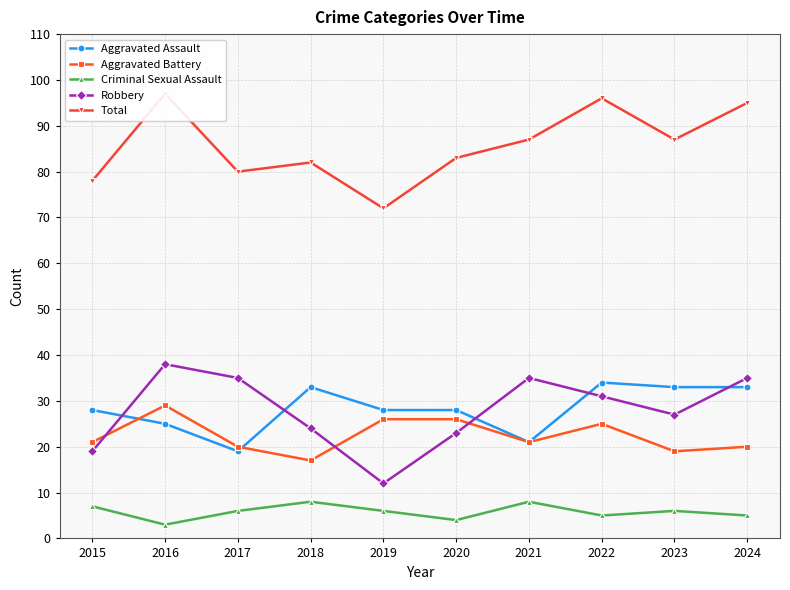

Does the chart display data point markers on the line(s)?

Yes